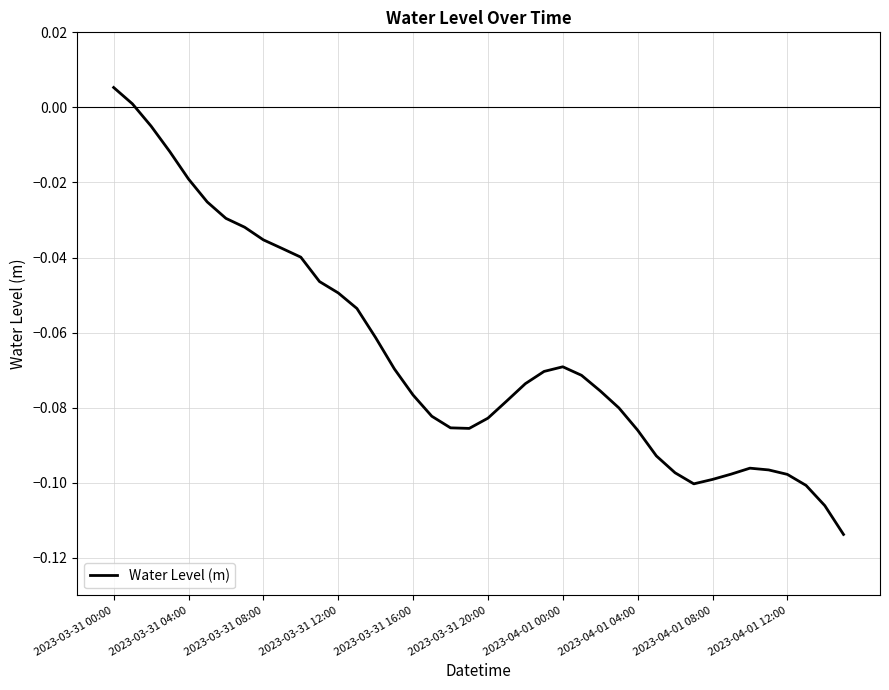

How many points are higher than both their immediate neighbors (excluding endpoints)?

2